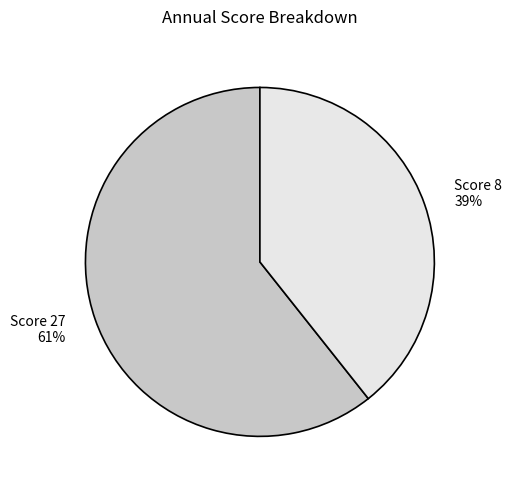

Combined, do Score 27 and Score 8 account for over 50%?

Yes